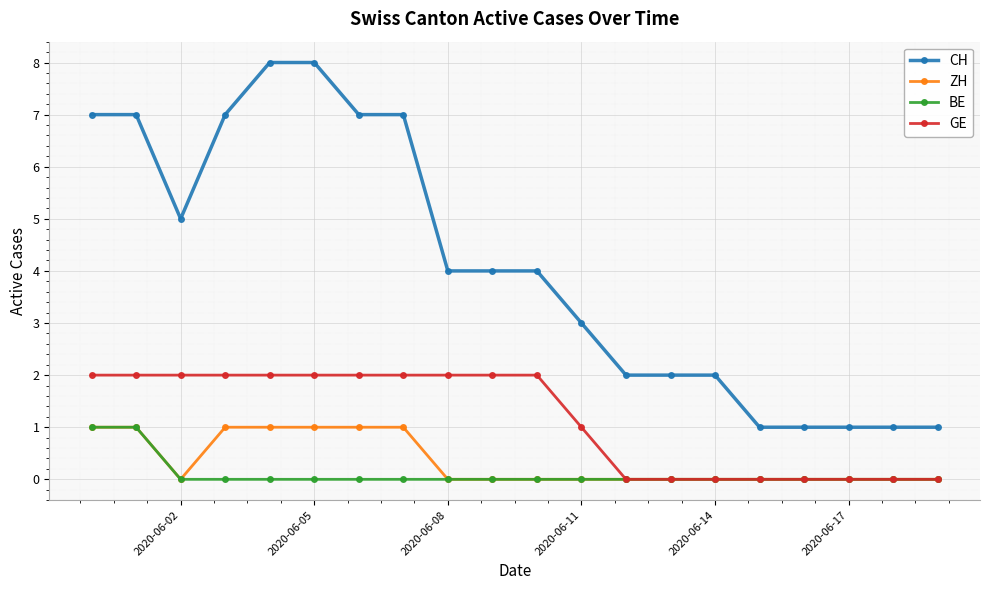

What is the lowest value of the CH series?

1